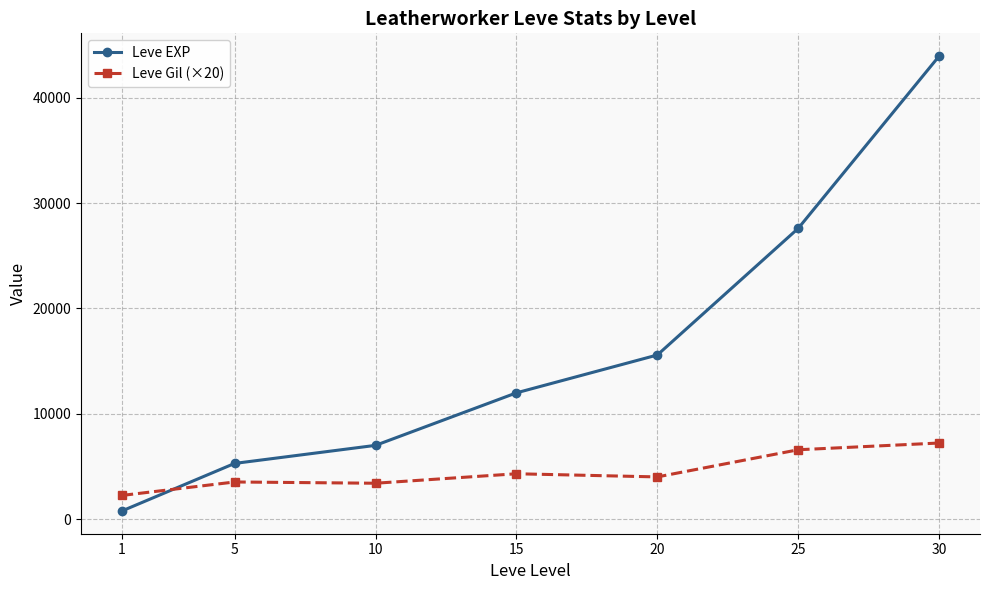

True or false: Leve EXP has more than 0 points higher than both neighbors.

False